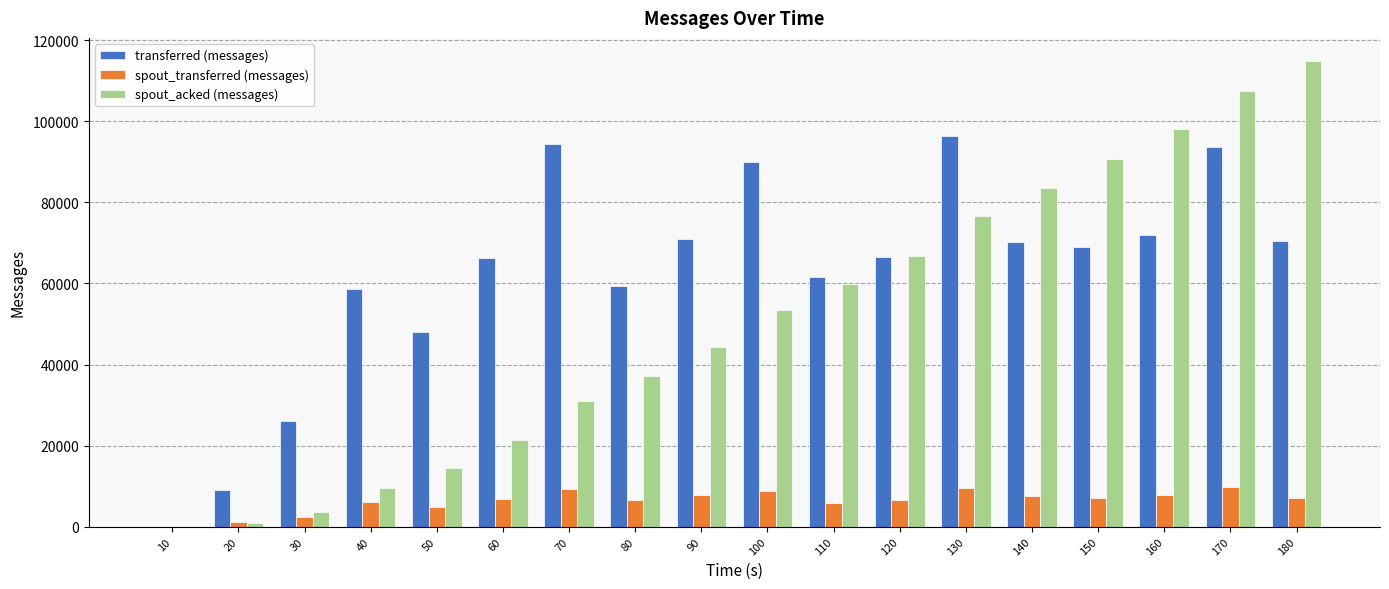

What is the difference between the transferred (messages) values at 70 and 170?

920